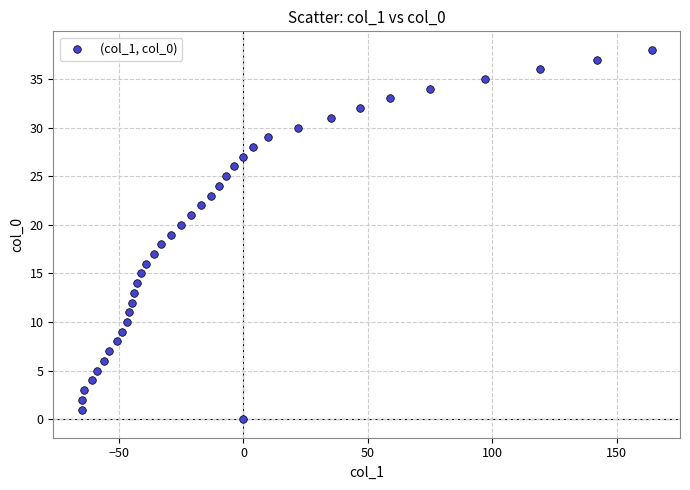

What is the range of X values (max minus min)?

229